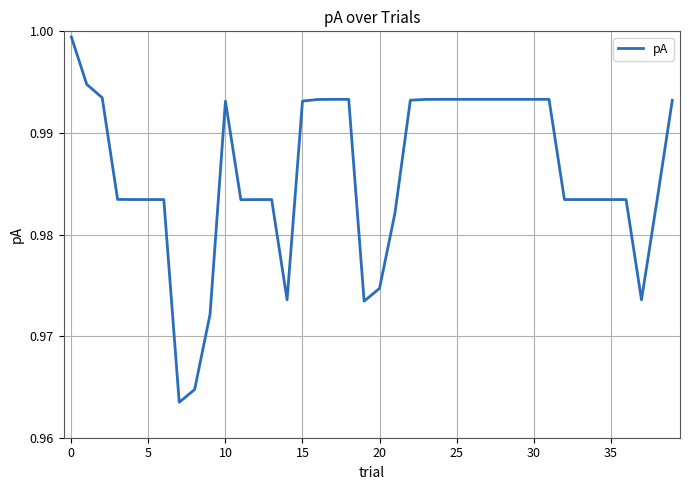

True or false: there are more than 0 points higher than both neighbors.

True